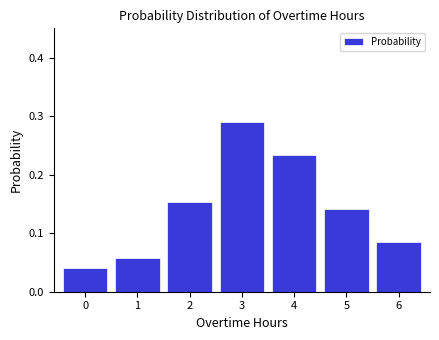

Count the values in the range 0 to 1.

7